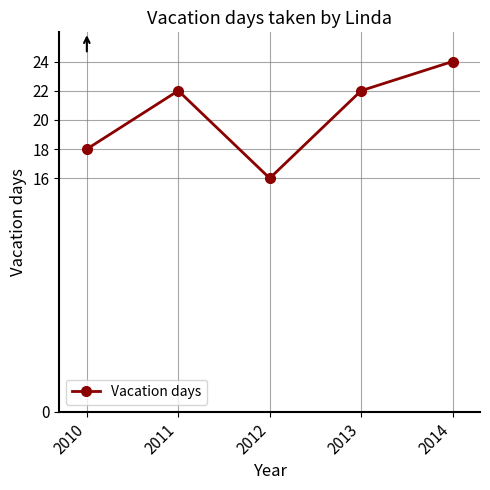

What is the minimum value shown in the chart?

16